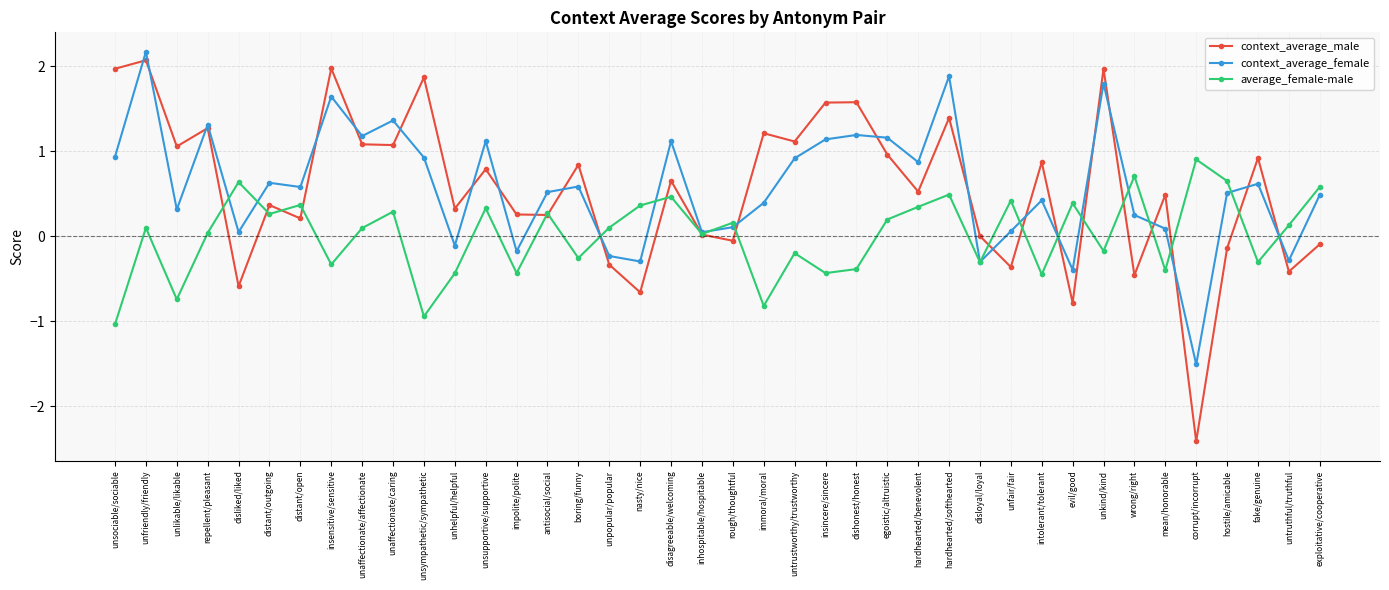

Is this an area chart (filled region under the line)?

No